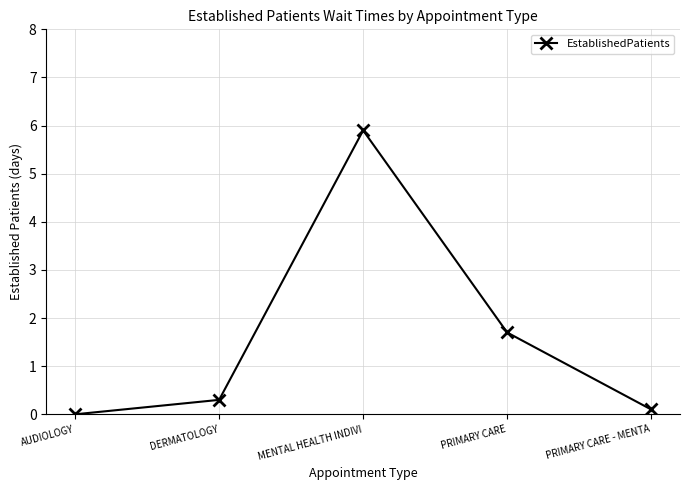

Which category has the highest value across all series?

MENTAL HEALTH INDIVI